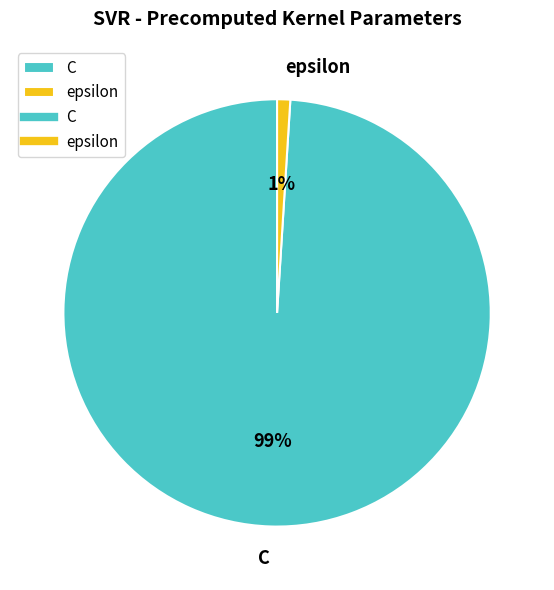

Is there a majority slice in this chart?

Yes